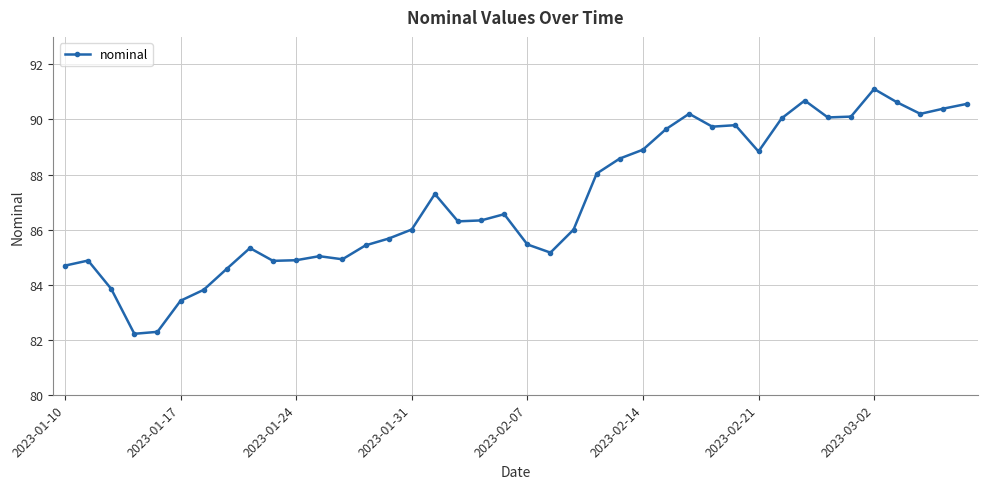

What is the average value?

87.1